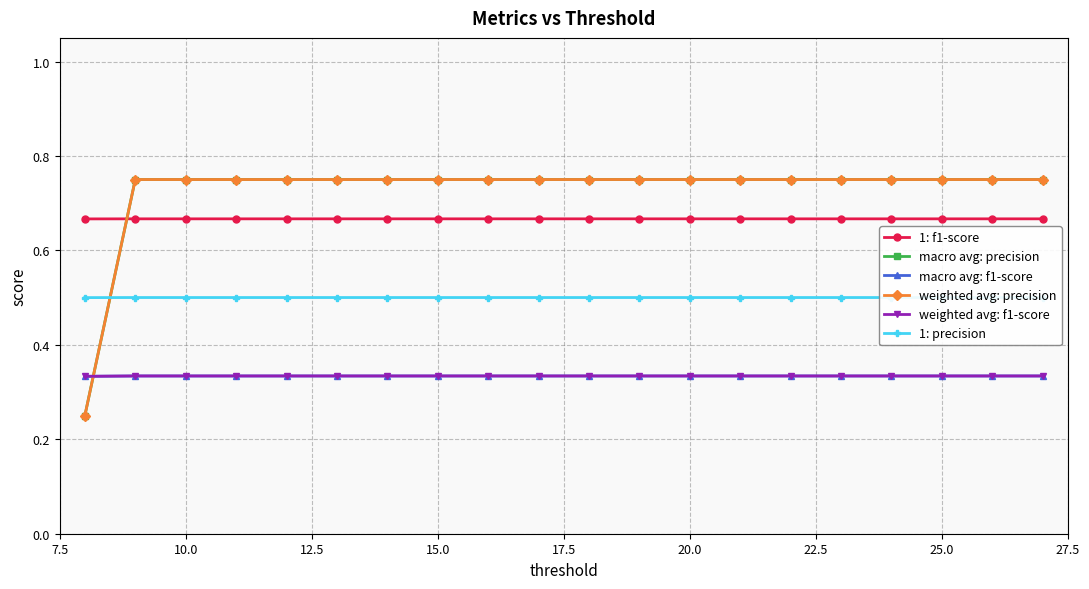

How many distinct data groups are displayed?

6